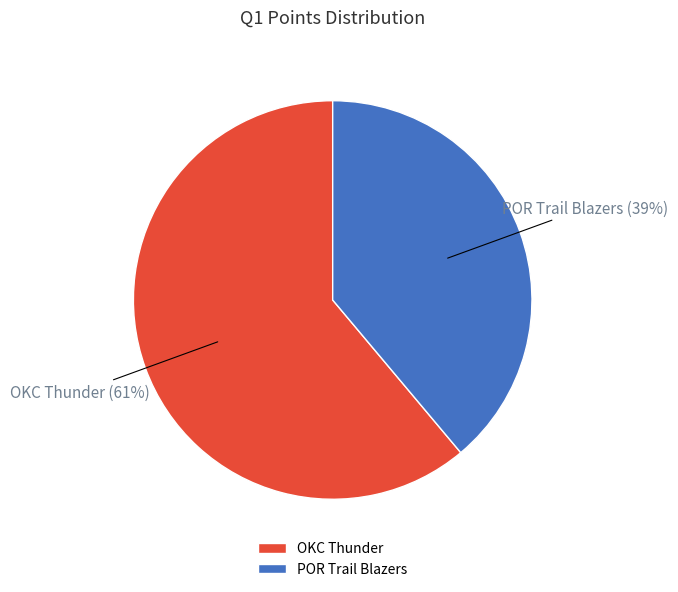

To the nearest percent, what portion does OKC Thunder represent?

61%